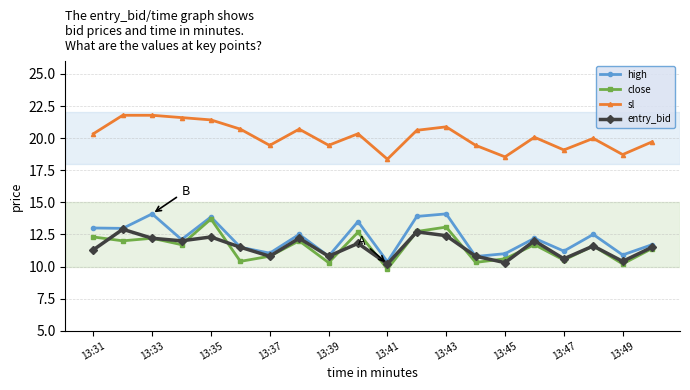

Which series has the largest total across all categories?

sl